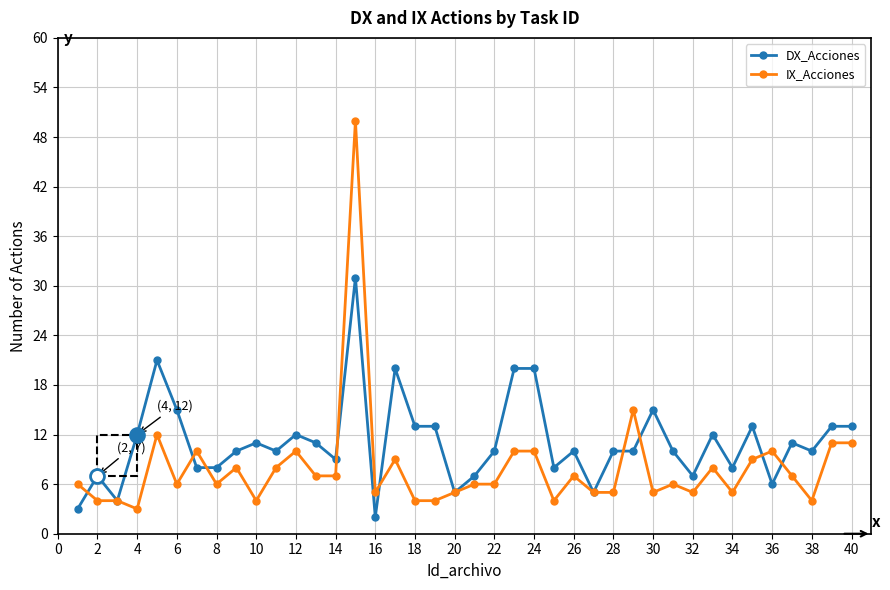

What is the value of the DX_Acciones point at the 30th from the left?

15